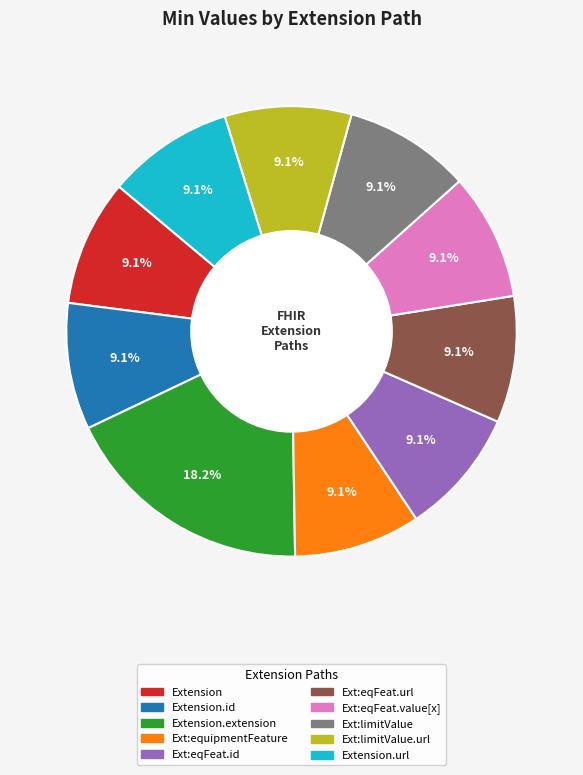

Is there a majority slice in this chart?

No